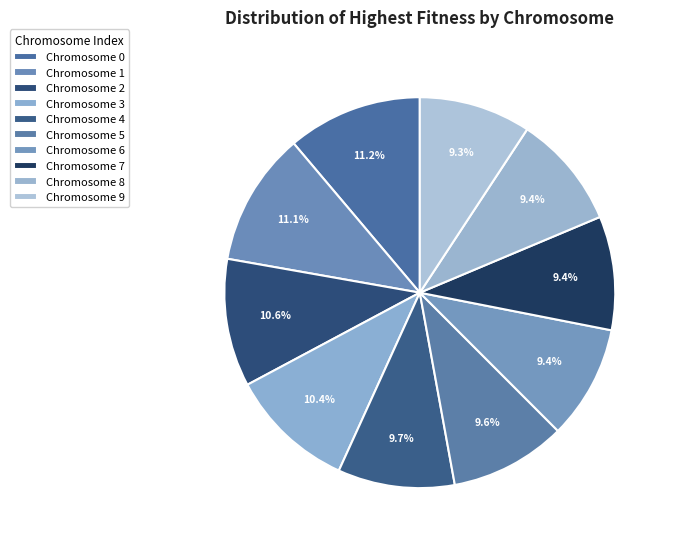

How many segments does this pie chart have?

10